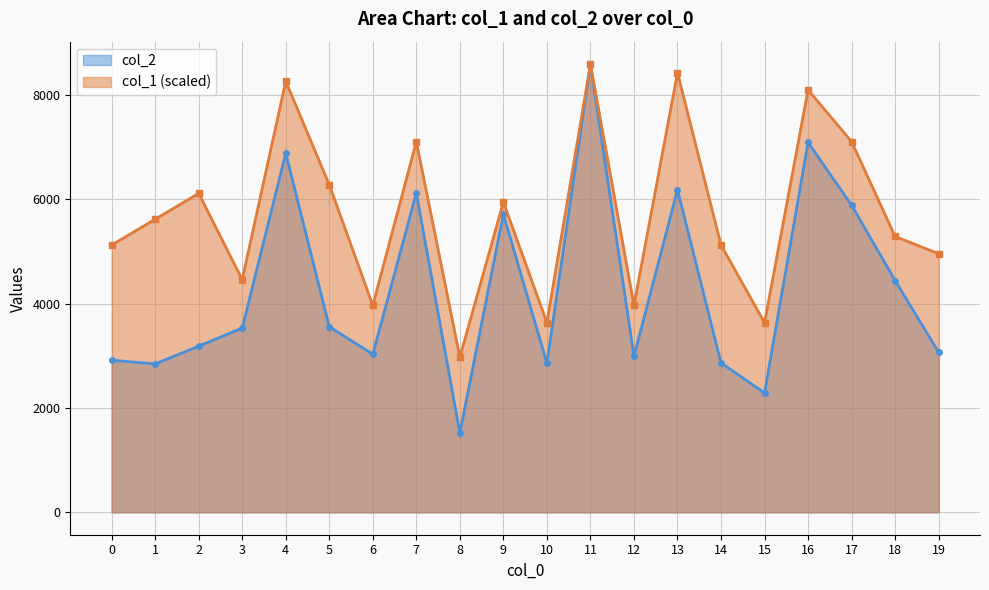

How many values in the col_1 series are below 5617?

10